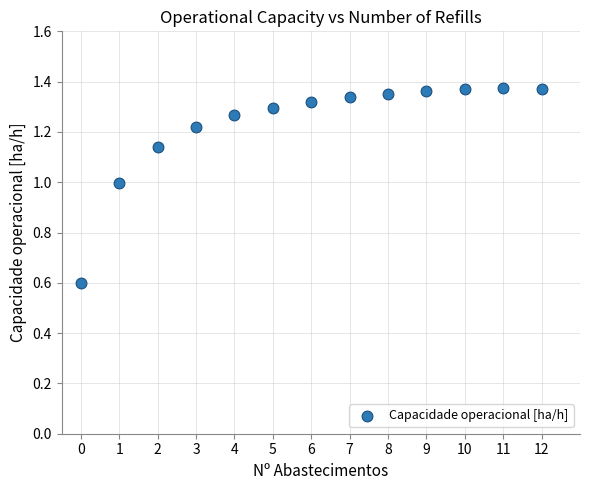

What Y value in the scatter plot is closest to 0?

0.6